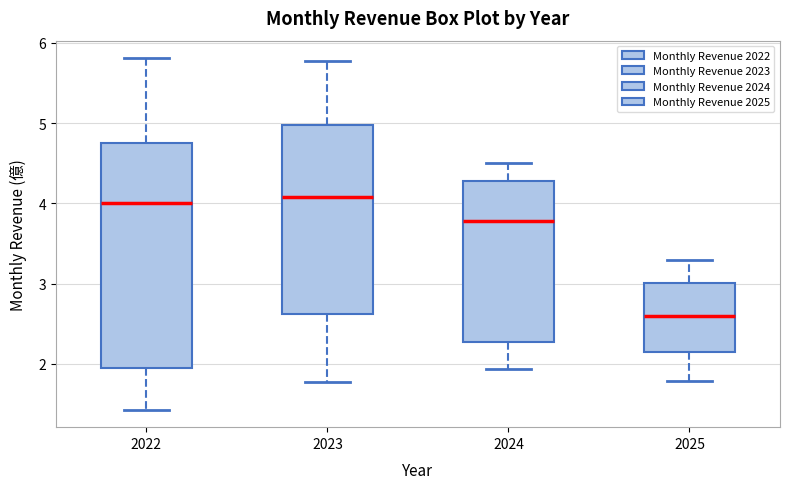

Reading left to right, read every box against the y-axis: the position of its median line, the range the box covers, and the ends of its whiskers. The values are not printed on the chart, so give them approximately, as read against the axis.

2022: median 4.0, box 2.0 to 4.8, whiskers 1.4 to 5.8
2023: median 4.1, box 2.6 to 5.0, whiskers 1.8 to 5.8
2024: median 3.8, box 2.3 to 4.3, whiskers 1.9 to 4.5
2025: median 2.6, box 2.2 to 3.0, whiskers 1.8 to 3.3